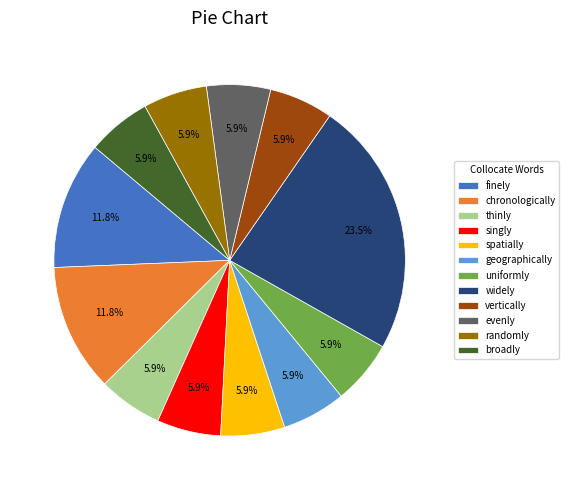

To the nearest percent, what is the difference between the thinly and chronologically slice percentages?

6%